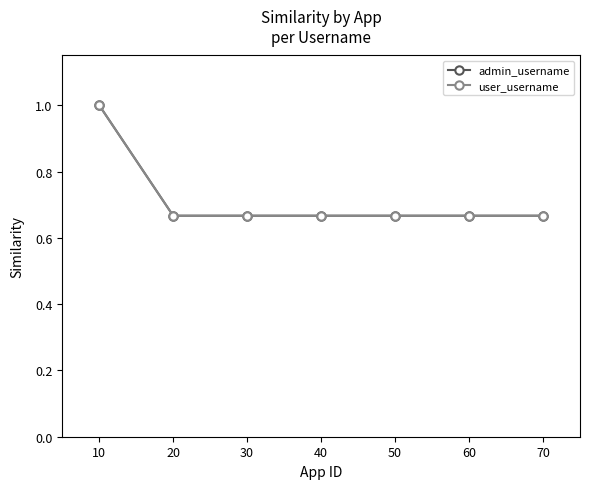

Does the chart have visible grid lines?

No